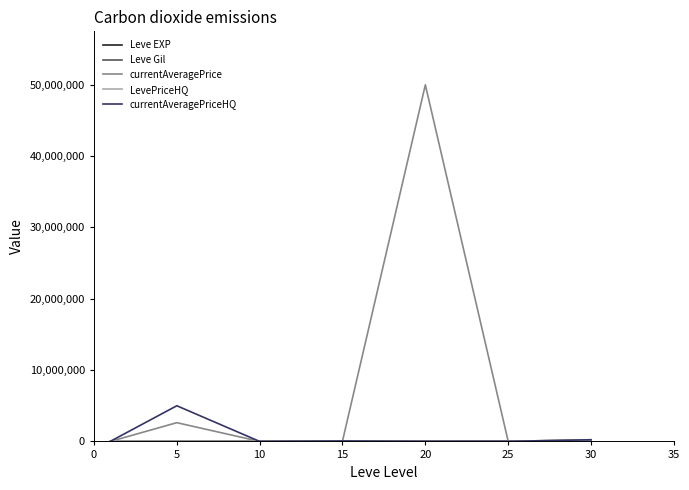

What is the greatest value displayed?

50000000.0